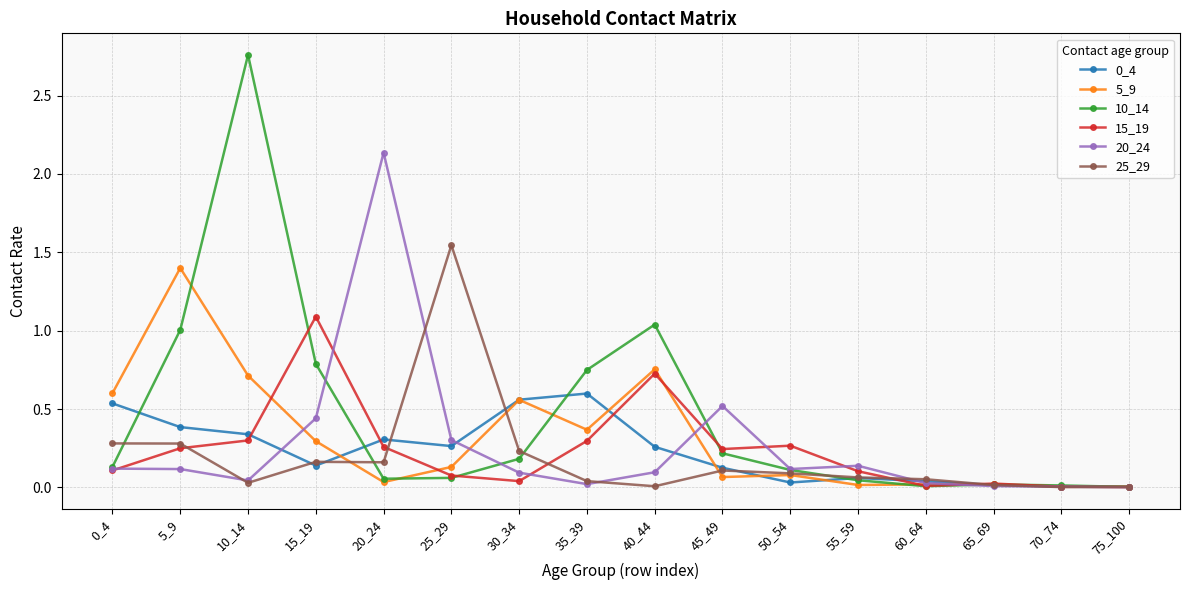

Which series has the widest spread of values?

10_14